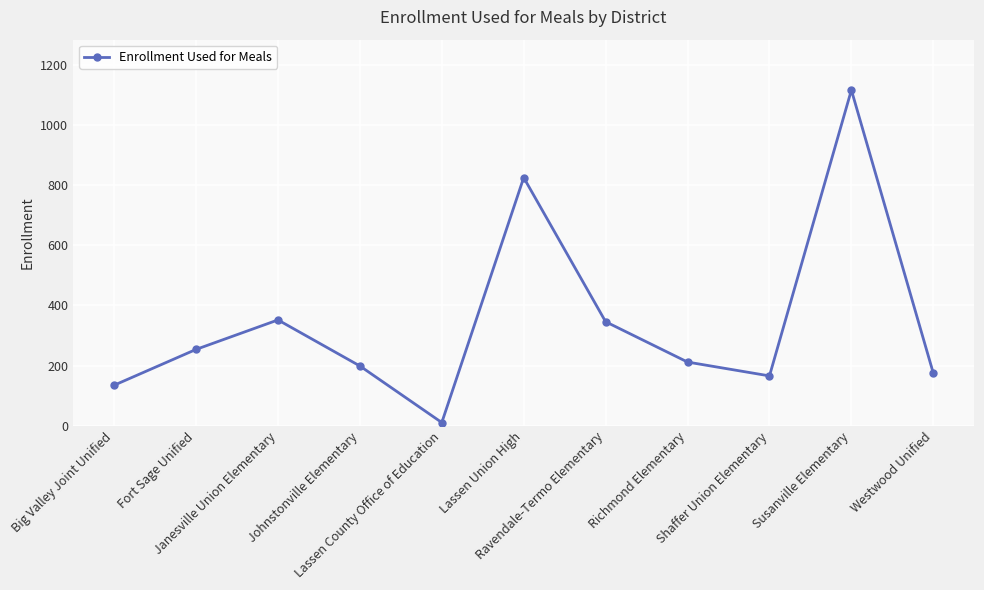

What is the value of the 11th point from the left?

175